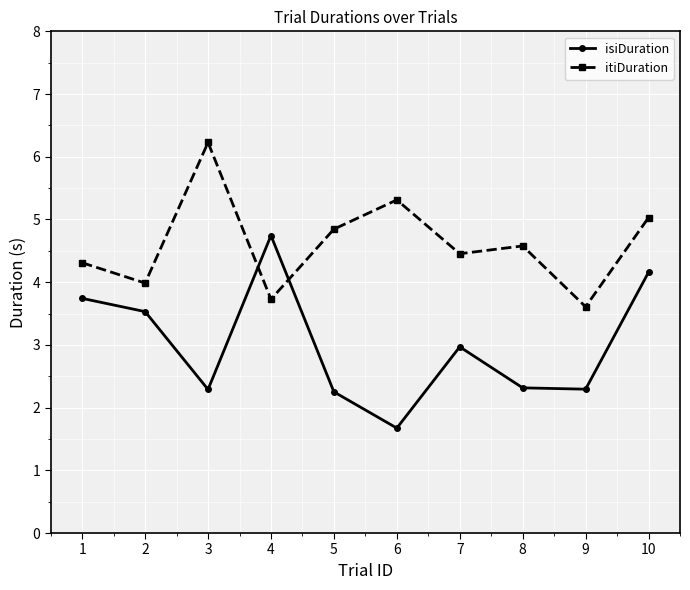

Is the value of itiDuration at 8 greater than the value of isiDuration at 1?

Yes